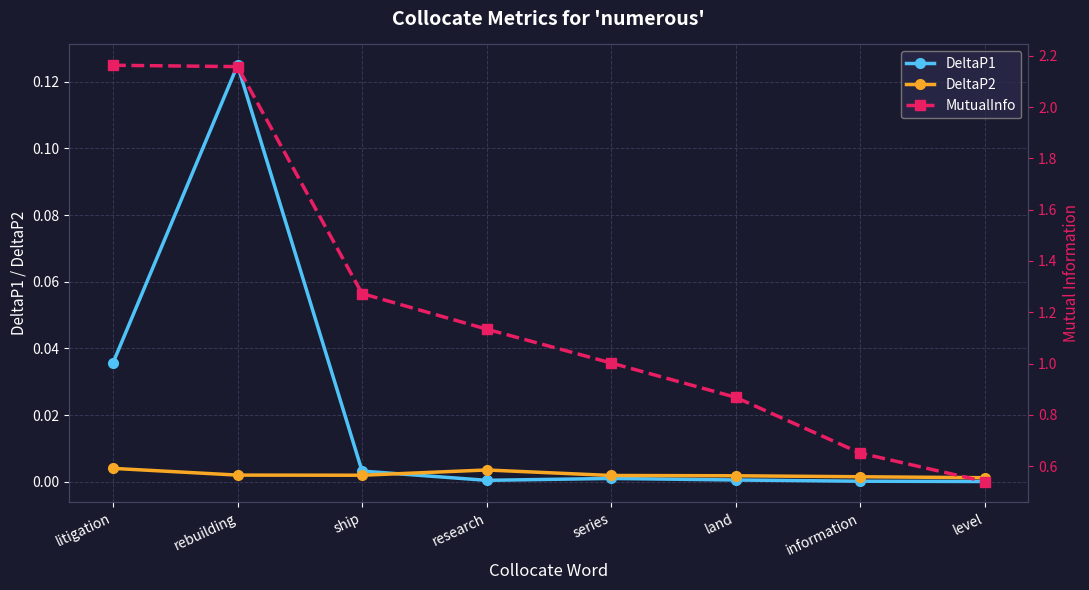

How many series are shown in this chart?

3